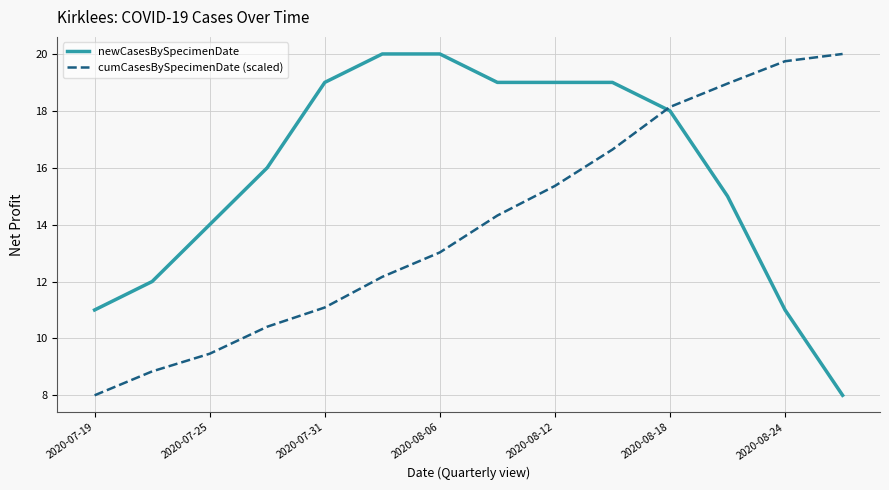

Which series has the largest total across all categories?

newCasesBySpecimenDate